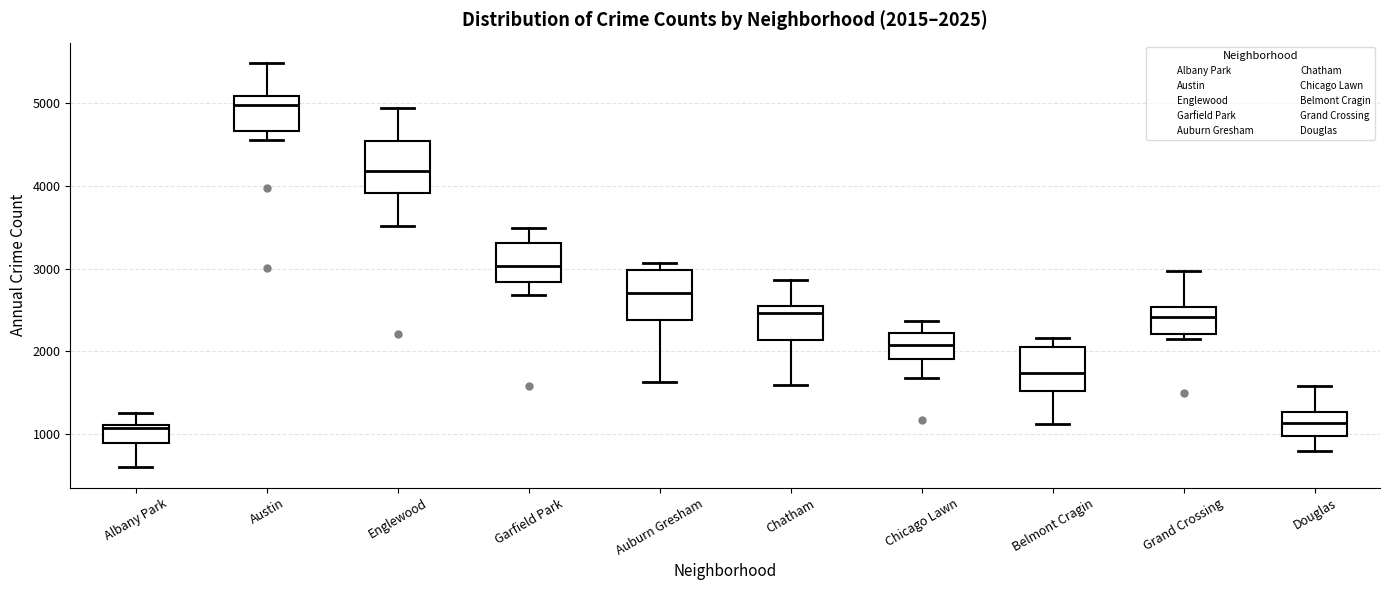

Which box has the highest median line?

Austin